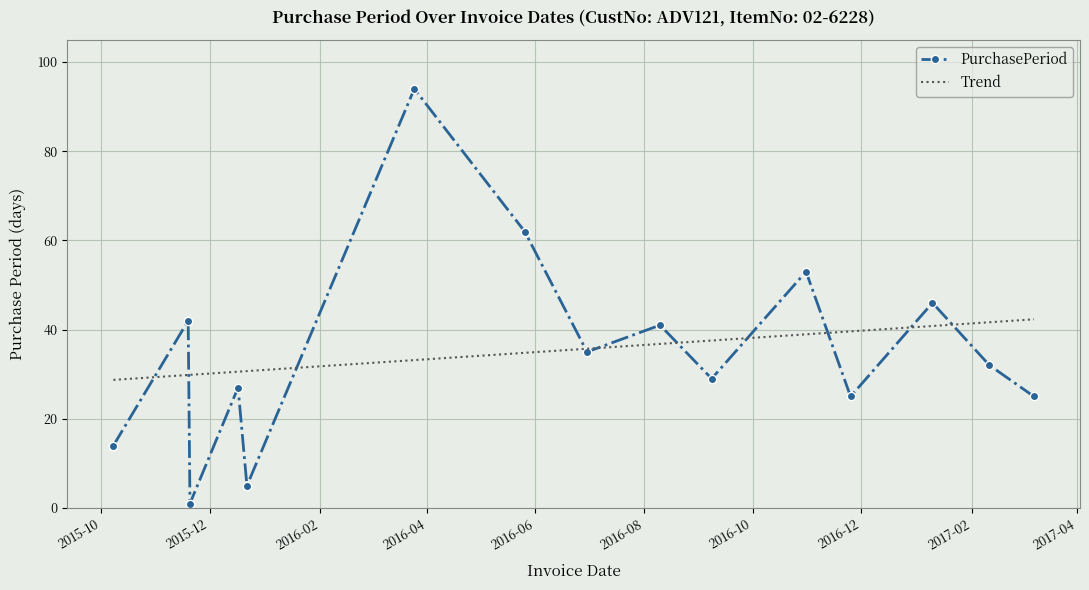

How many points are lower than both their immediate neighbors (excluding endpoints)?

5